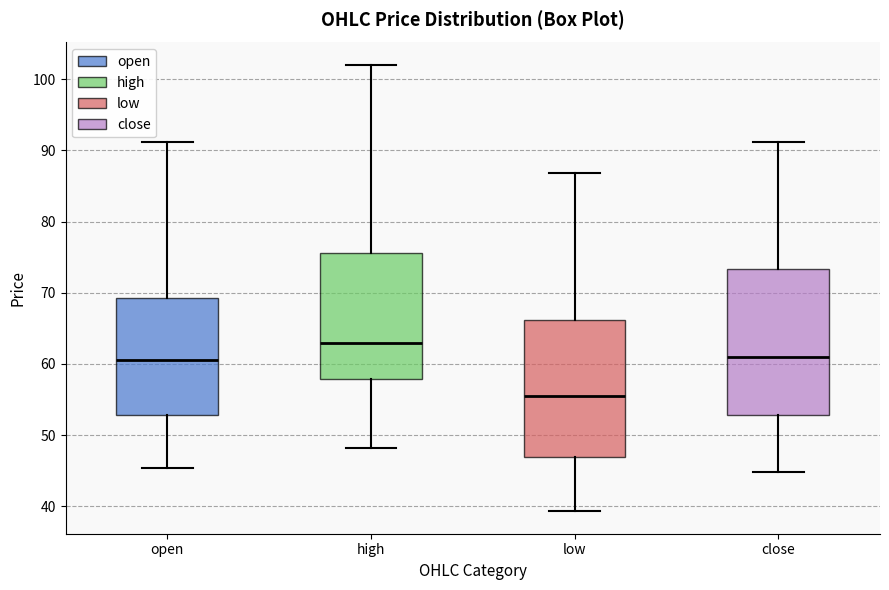

Reading left to right, transcribe this box plot: for each box, give where its median line is, the range the box spans, and where its two whiskers end, as read against the y-axis. The values are not printed on the chart, so give them approximately, as read against the axis.

open: median 61, box 53 to 69, whiskers 45 to 91
high: median 63, box 58 to 76, whiskers 48 to 102
low: median 56, box 47 to 66, whiskers 39 to 87
close: median 61, box 53 to 73, whiskers 45 to 91